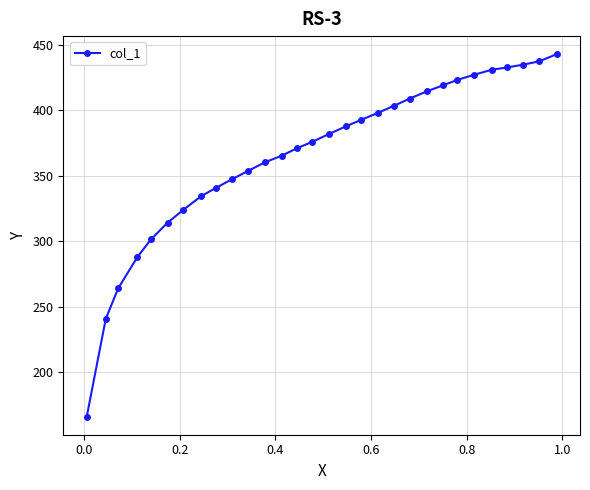

How many values are below 381?

15